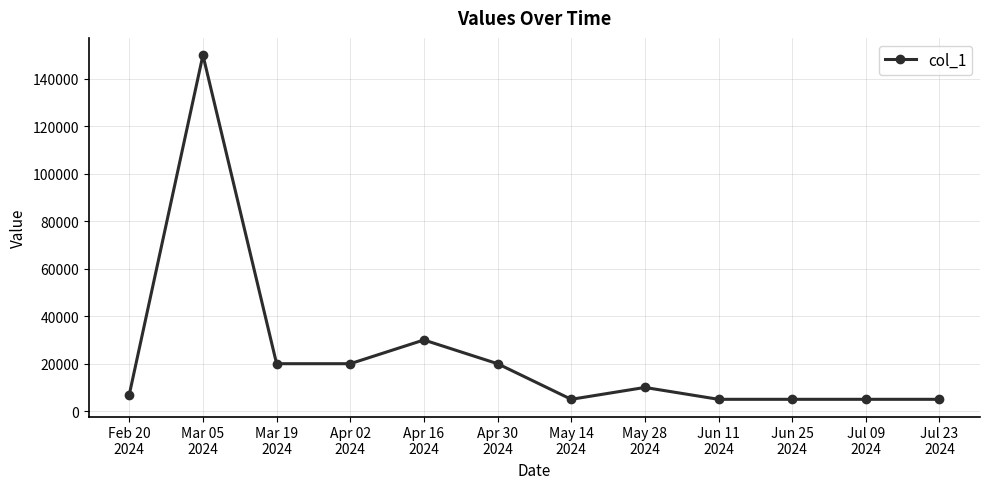

What is the difference between the maximum and second lowest values?

145000